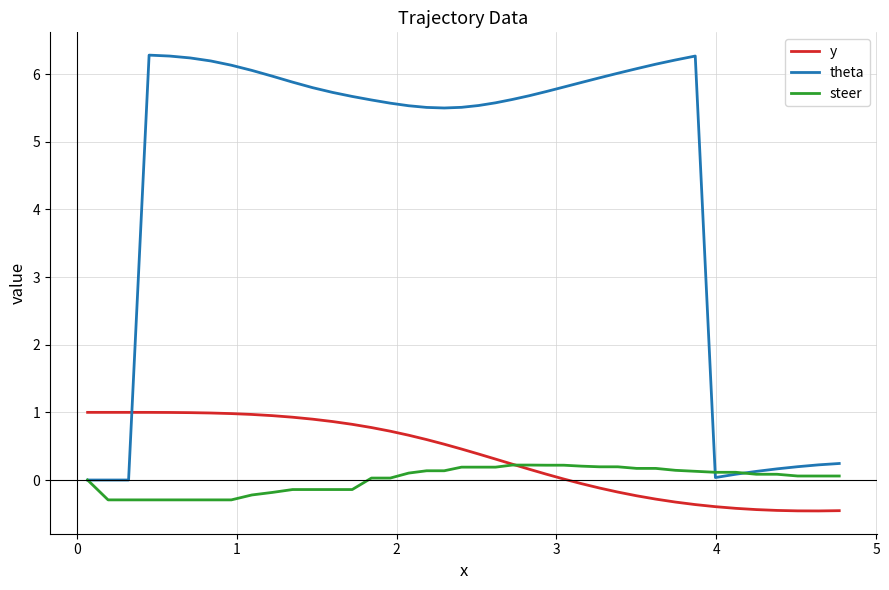

List the series in order of their peak value, highest first.

theta, y, steer